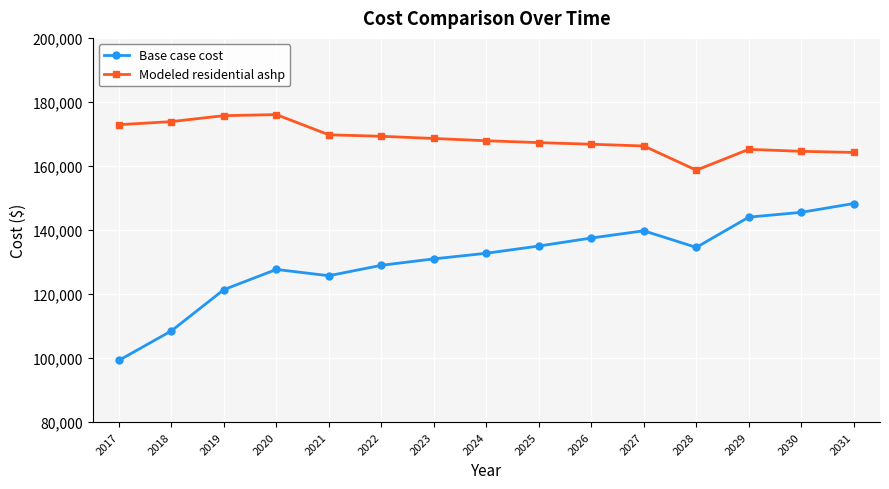

What is the difference between the second highest and minimum values in the Base case cost series?

46235.6